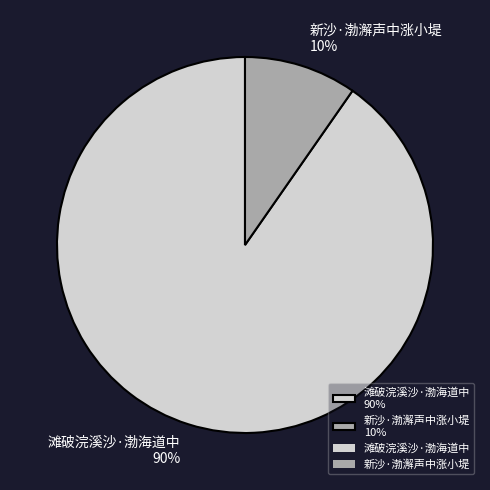

Does any single category account for the majority?

Yes